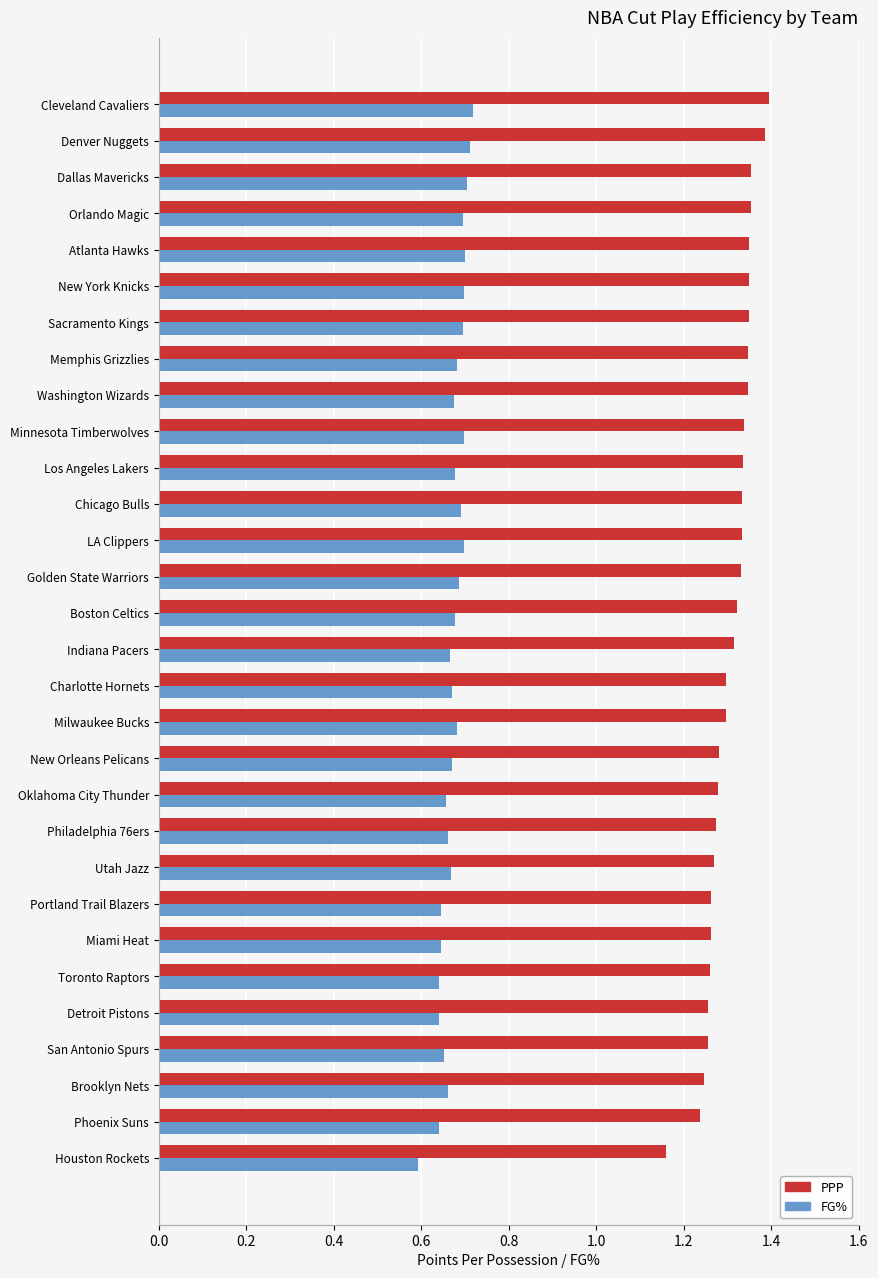

Which series has the largest range (max minus min)?

PPP